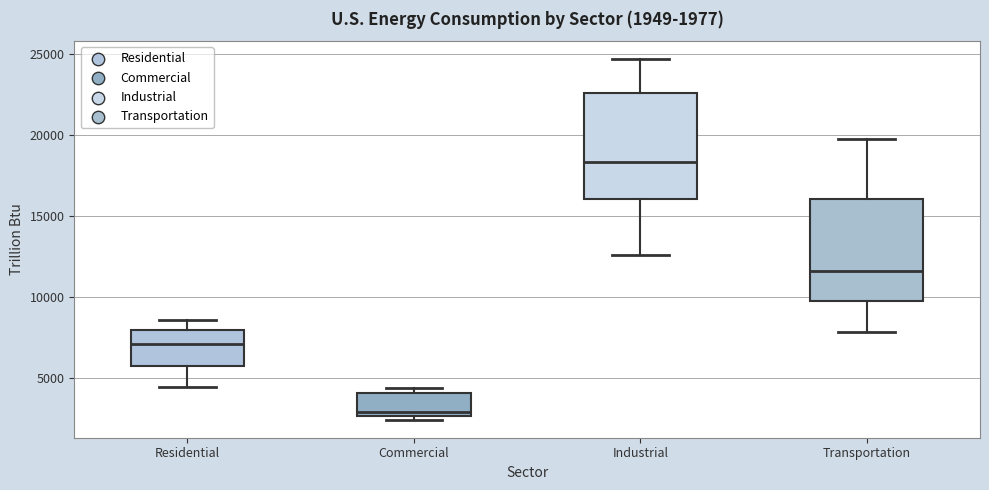

Which box's median line is the highest?

Industrial